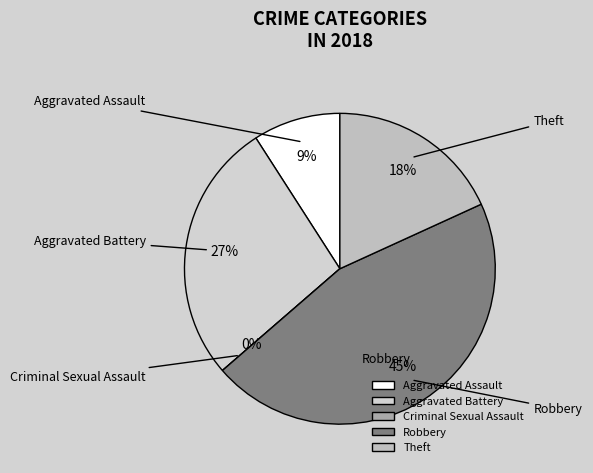

Is there a majority slice in this chart?

No